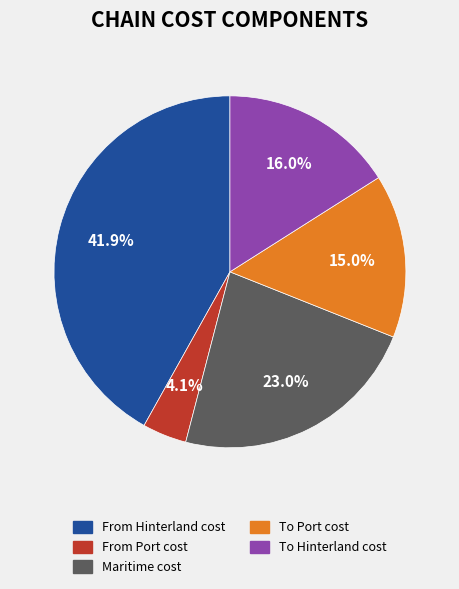

Does any single category account for the majority?

No